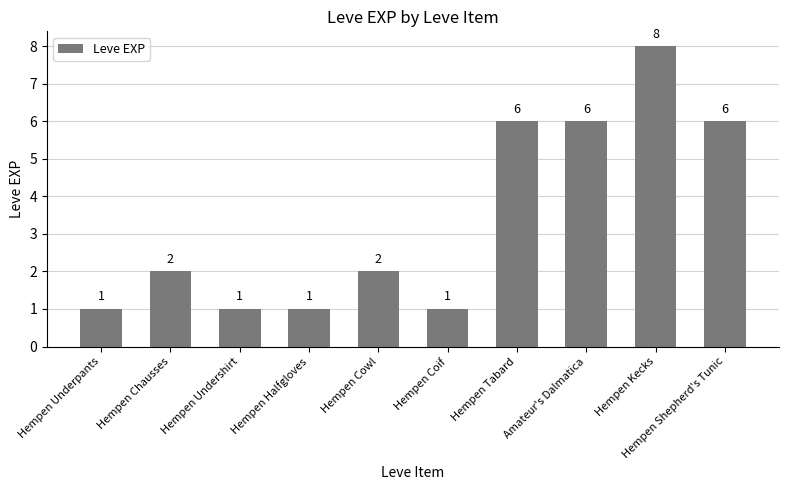

Reading right to left, list all the values displayed in this chart.

Hempen Shepherd's Tunic=6	Hempen Kecks=8	Amateur's Dalmatica=6	Hempen Tabard=6	Hempen Coif=1	Hempen Cowl=2	Hempen Halfgloves=1	Hempen Undershirt=1	Hempen Chausses=2	Hempen Underpants=1